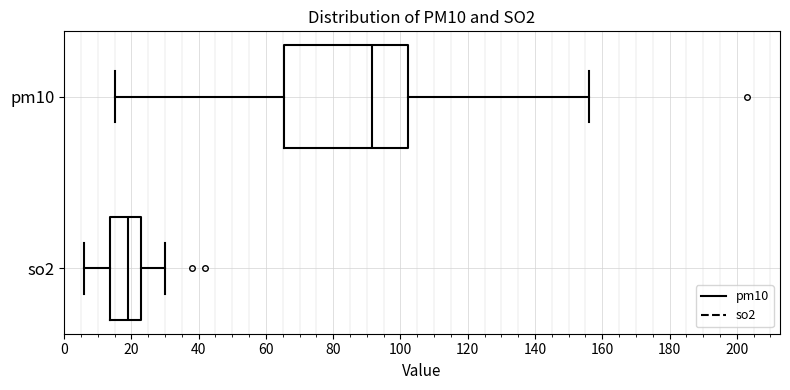

Which box is the widest, from its left edge to its right edge?

pm10